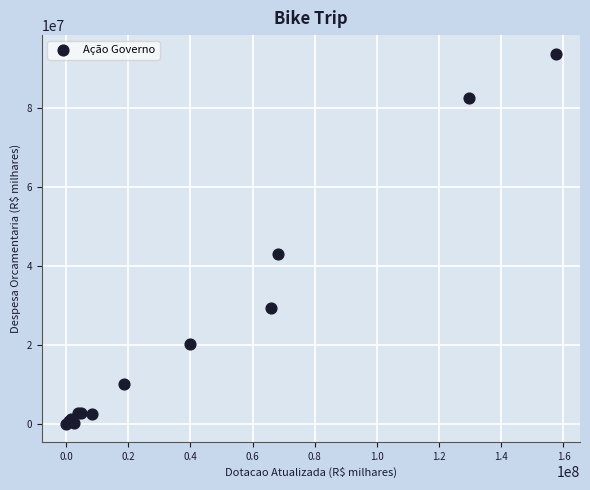

What Y value in the scatter plot is closest to 46920205?

42930802.5